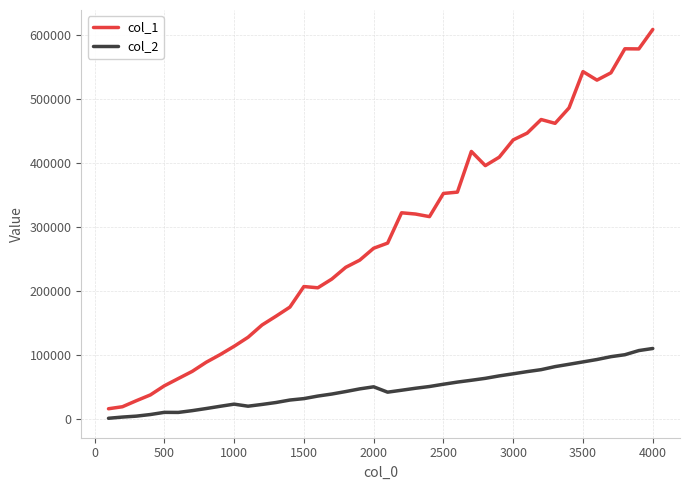

True or false: col_2 and col_1 intersect in this chart.

False